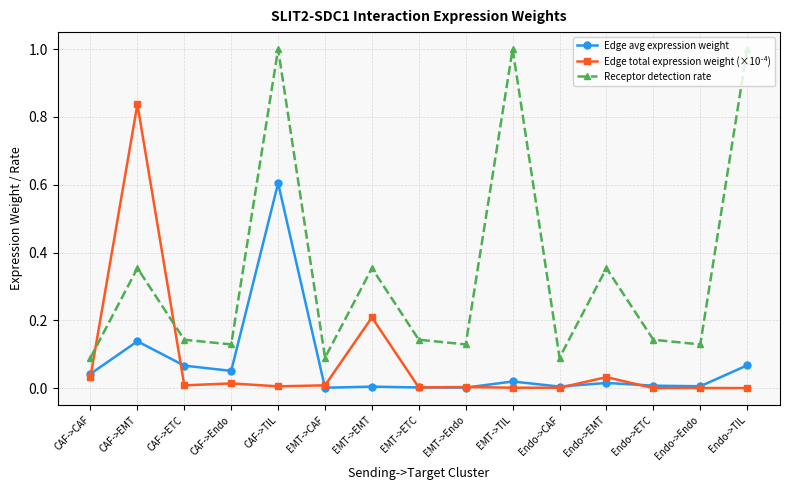

How many interior local valleys does the Receptor detection rate series have?

5